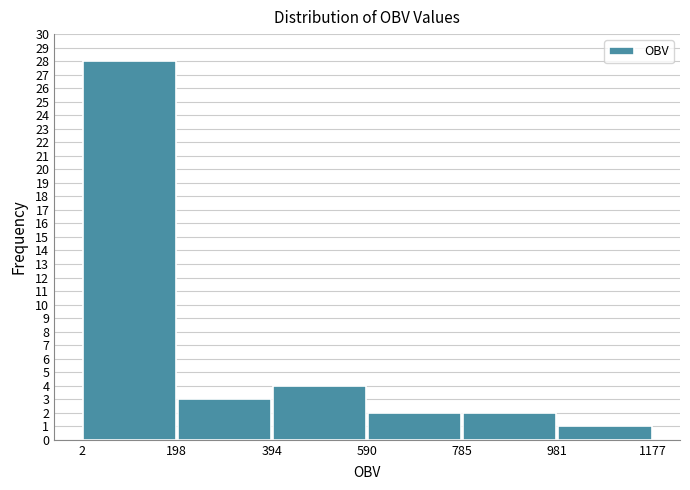

Reading left to right, list every bar in this chart as the range it spans on the x-axis followed by its height. The values are not printed on the chart, so give them approximately, as read against the axis.

2 to 198: 28
198 to 394: 3
394 to 590: 4
590 to 785: 2
785 to 981: 2
981 to 1177: 1